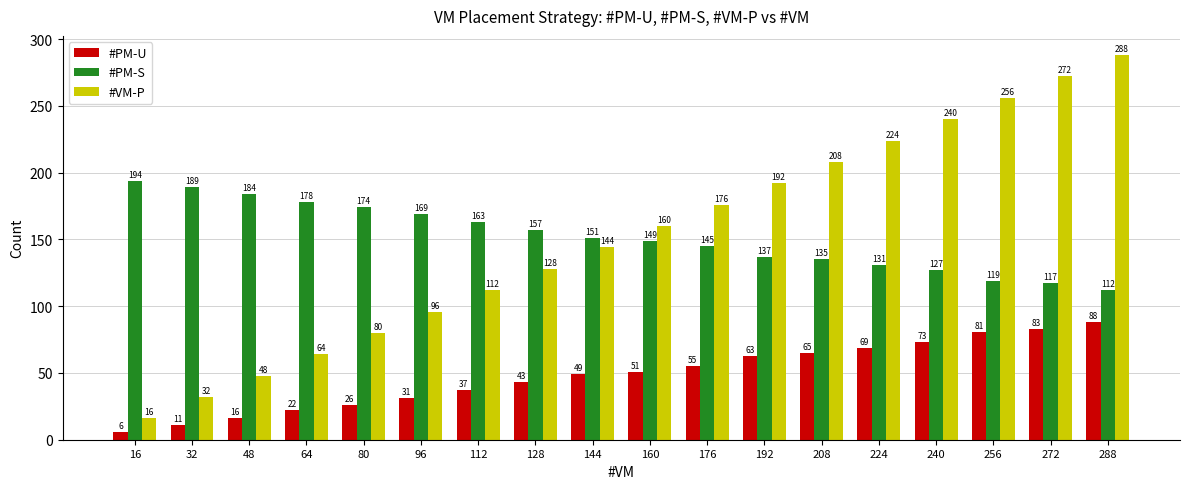

Which category has the lowest value in the #PM-S series?

288